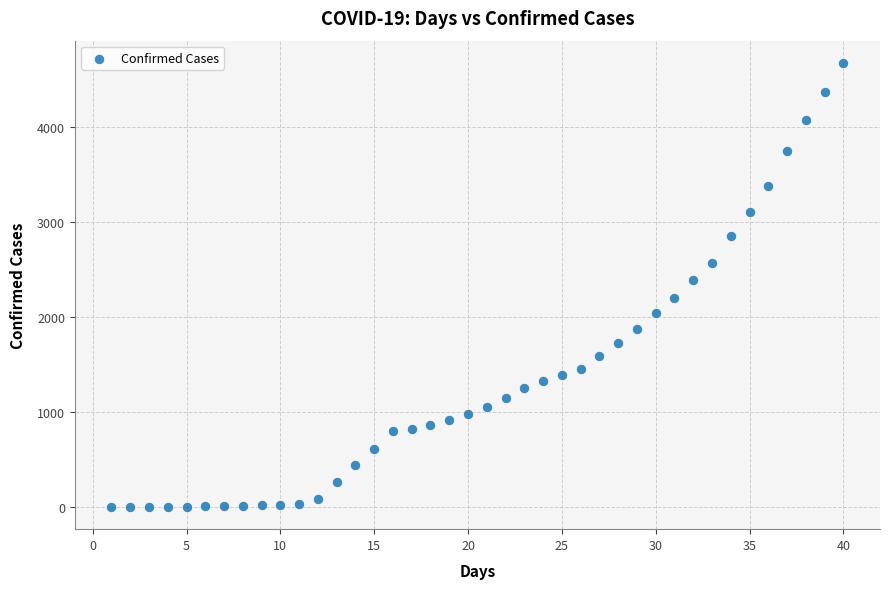

What is the range of X values (max minus min)?

39